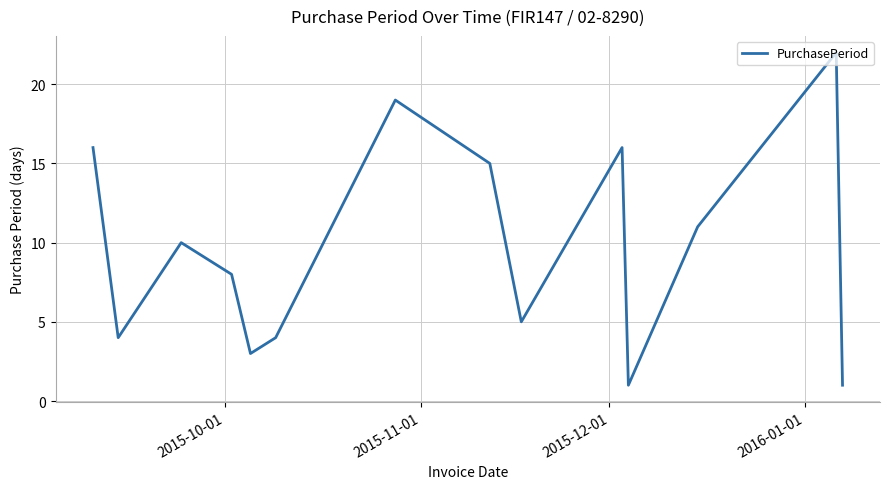

What is the maximum value shown in the chart?

22